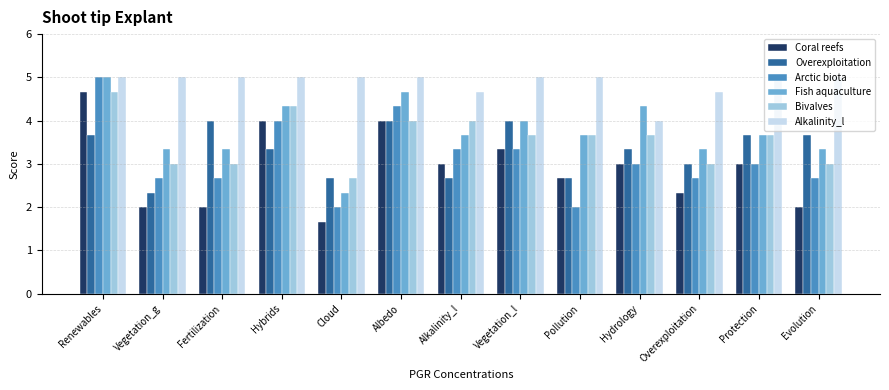

How many groups of bars are there?

13